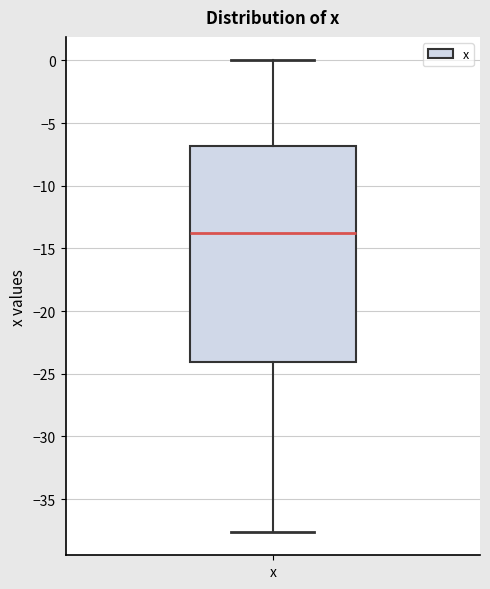

Where does the lower whisker of the box for x end on the y-axis? The values are not printed on the chart, so give them approximately, as read against the axis.

-37.5